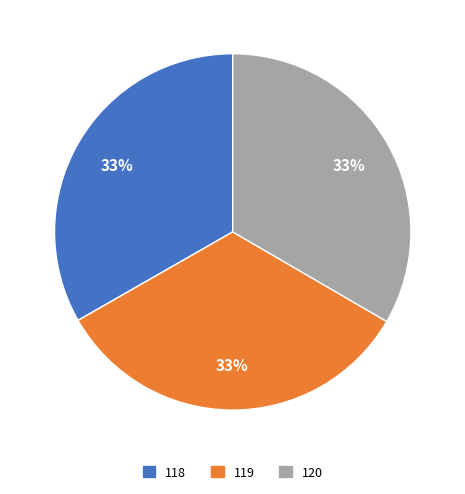

What is the ratio of the value at 120 to the value at 119?

1.0